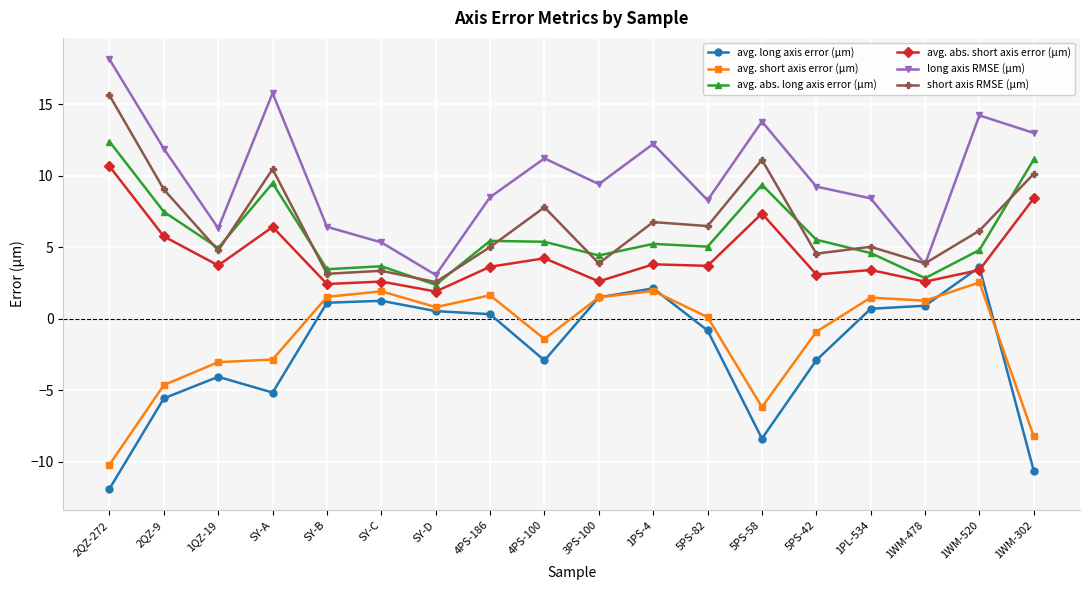

Where is the first local maximum for long axis RMSE (μm)?

SY-A